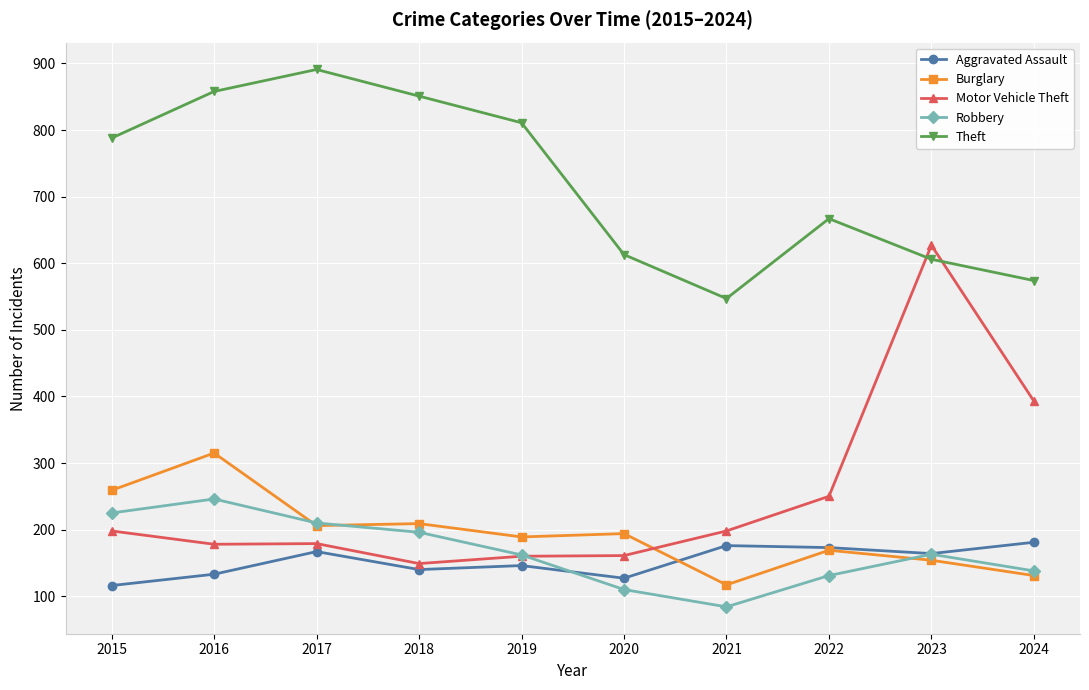

List the series in order of their peak value, highest first.

Theft, Motor Vehicle Theft, Burglary, Robbery, Aggravated Assault